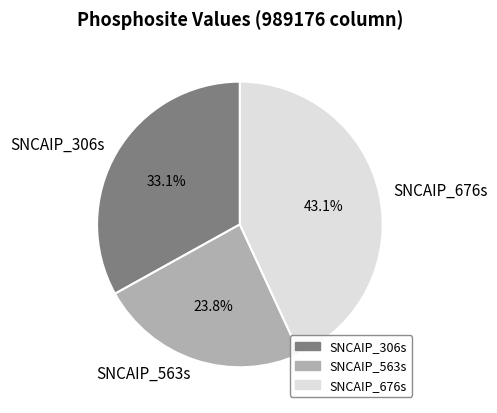

Which has a higher value, SNCAIP_306s or SNCAIP_563s?

SNCAIP_306s